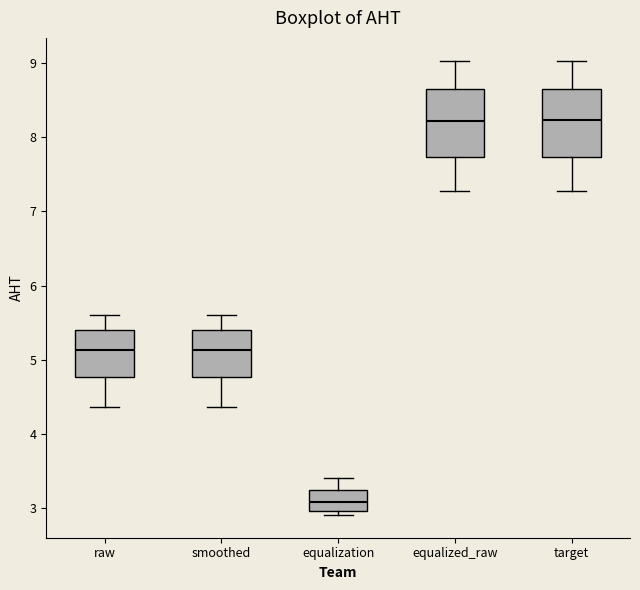

Where does the lower whisker of the box for raw end on the y-axis? The values are not printed on the chart, so give them approximately, as read against the axis.

4.4